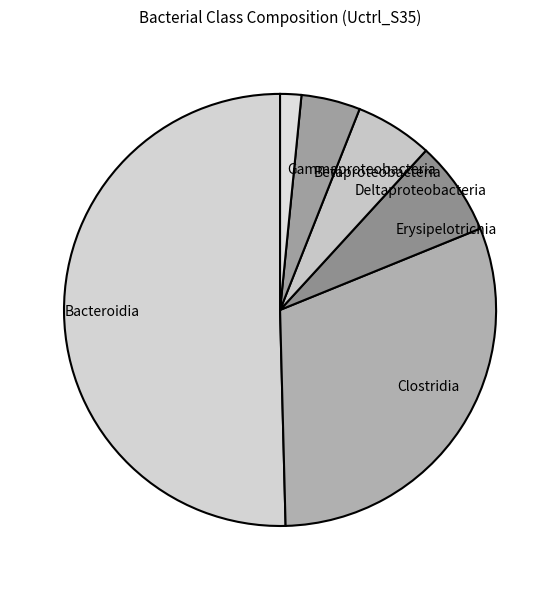

Is it true that Deltaproteobacteria is 6% of the pie?

True